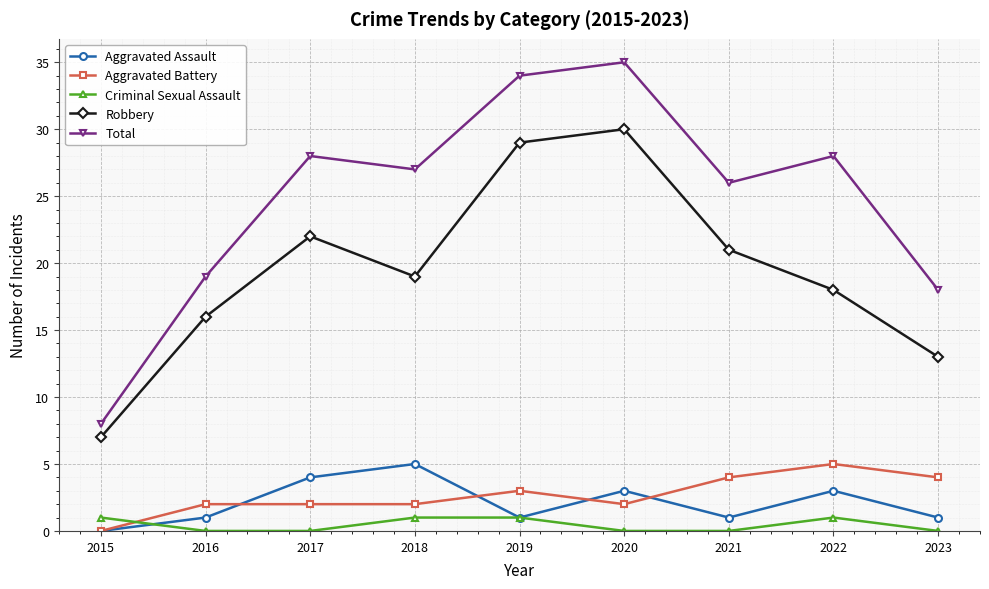

The Robbery series shows 23 at 2023. True or false?

False